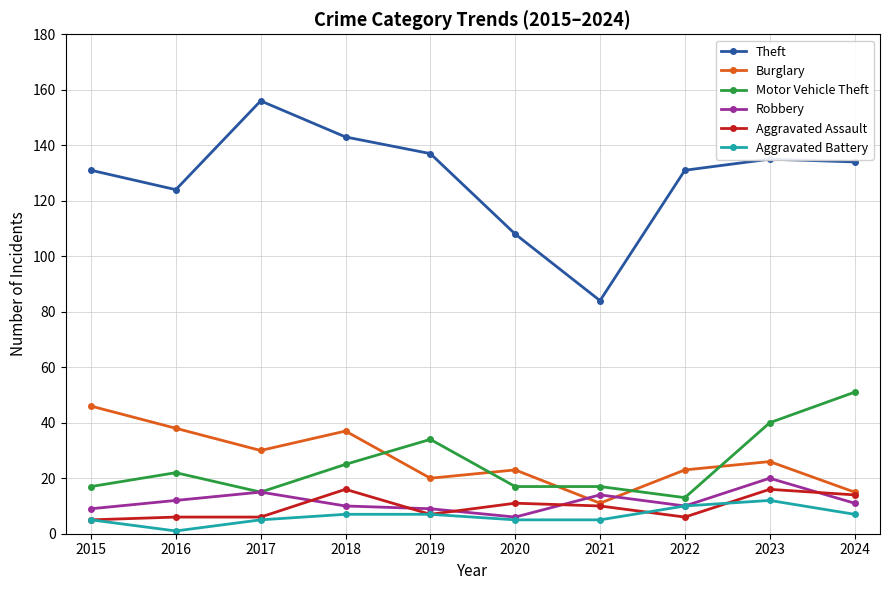

Which series has the widest spread of values?

Theft